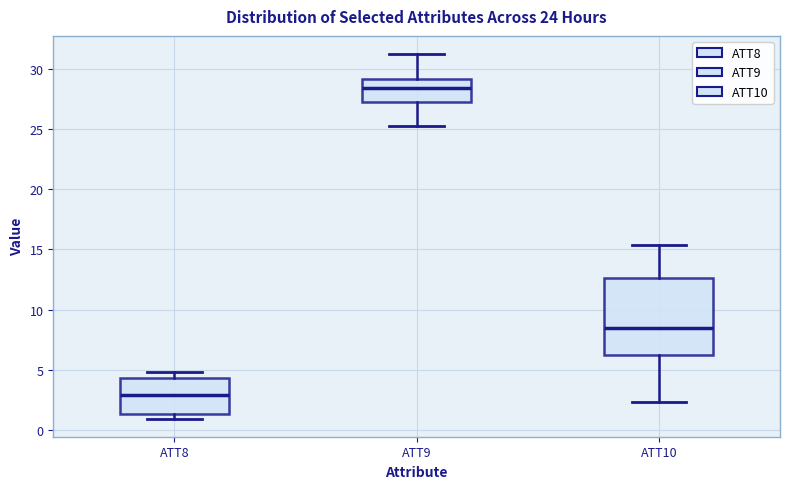

Reading left to right, transcribe this box plot: for each box, give where its median line is, the range the box spans, and where its two whiskers end, as read against the y-axis. The values are not printed on the chart, so give them approximately, as read against the axis.

ATT8: median 3.0, box 1.5 to 4.5, whiskers 1.0 to 5.0
ATT9: median 28.5, box 27.0 to 29.0, whiskers 25.0 to 31.0
ATT10: median 8.5, box 6.0 to 12.5, whiskers 2.5 to 15.5